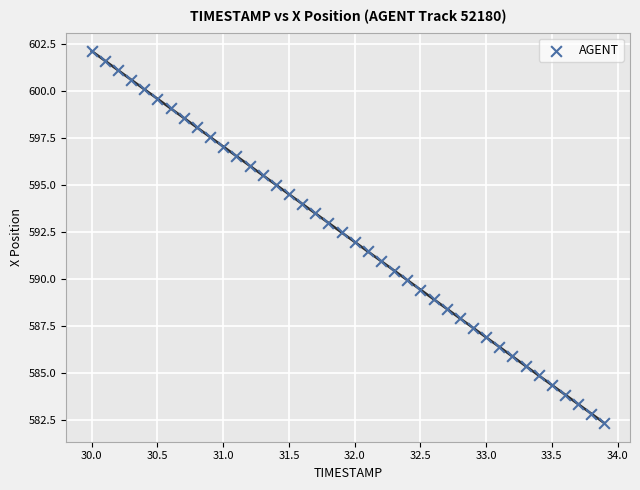

What is the range of Y values (max minus min)?

19.8